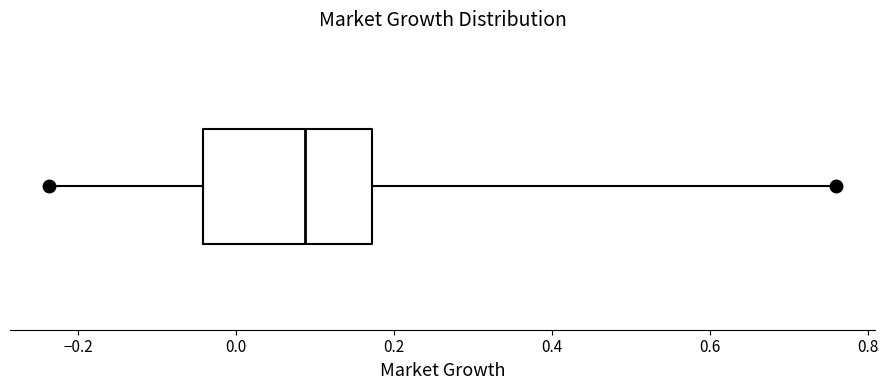

Transcribe this box plot: give where the median line is, the range the box spans, and where the two whiskers end, as read against the x-axis. The values are not printed on the chart, so give them approximately, as read against the axis.

median 0.08, box -0.04 to 0.18, whiskers -0.24 to 0.76